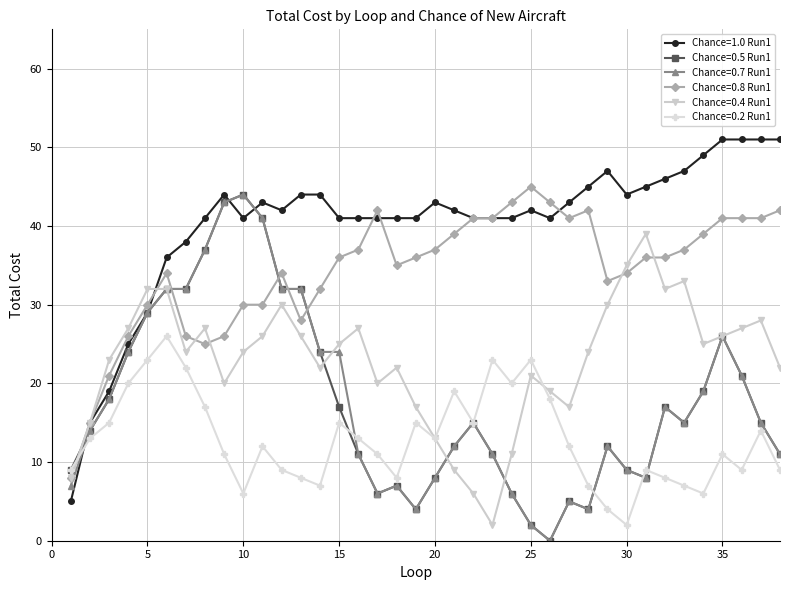

True or false: Chance=0.4 Run1 has more than 1 points higher than both neighbors.

True